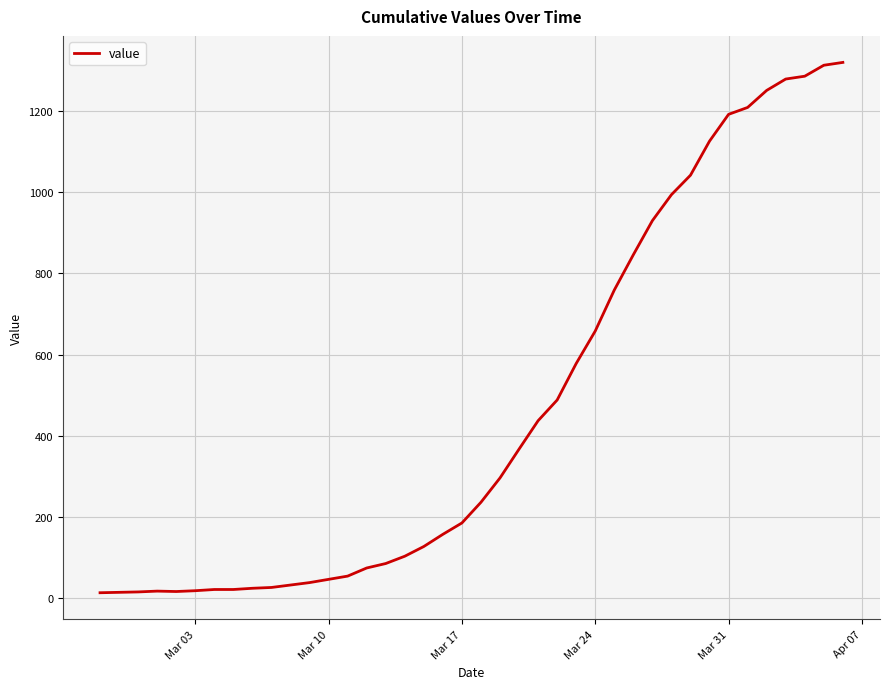

What is the greatest value displayed?

1320